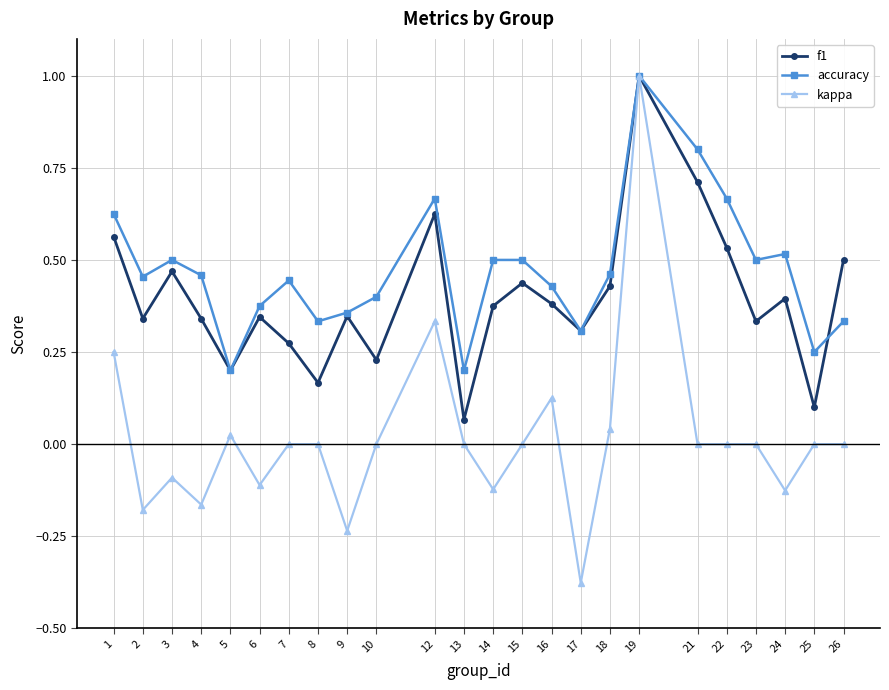

At which label is f1 closest to 0?

13